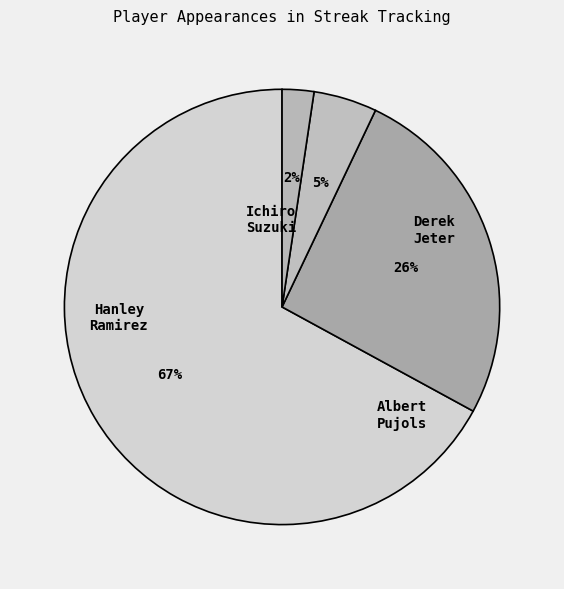

Count the number of slices in the pie.

4